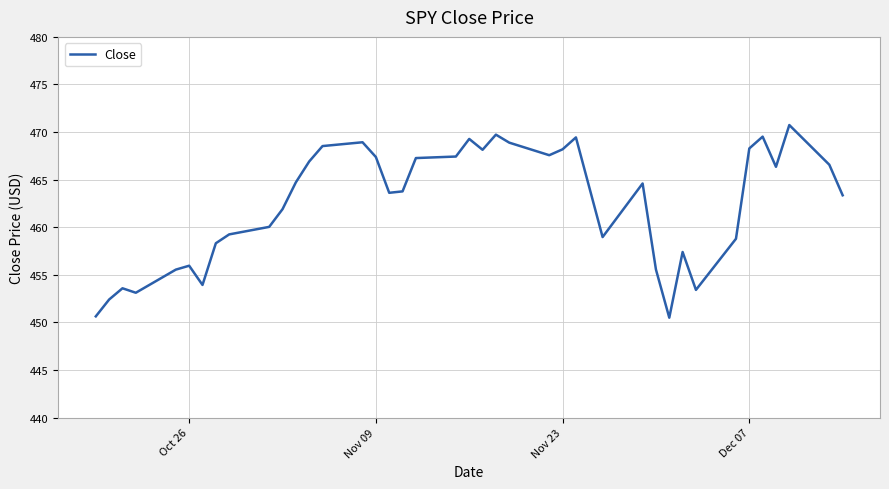

What is the greatest value displayed?

470.7